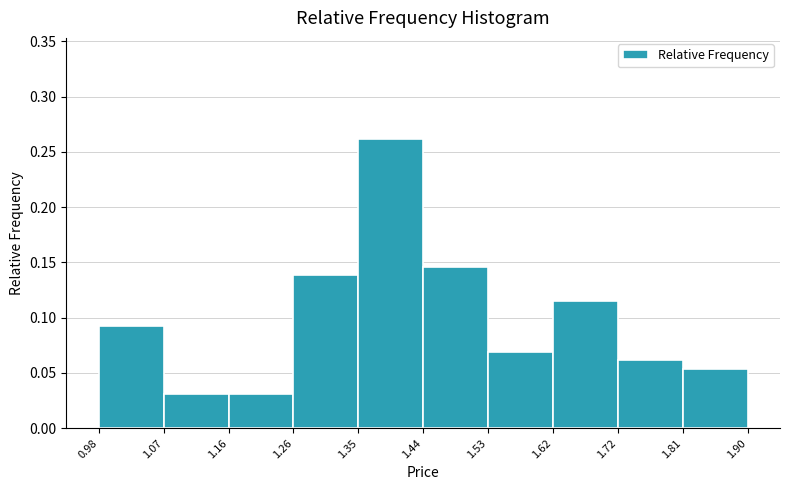

How tall is the bar that spans 1.72 to 1.81 on the x-axis? The values are not printed on the chart, so give them approximately, as read against the axis.

0.060